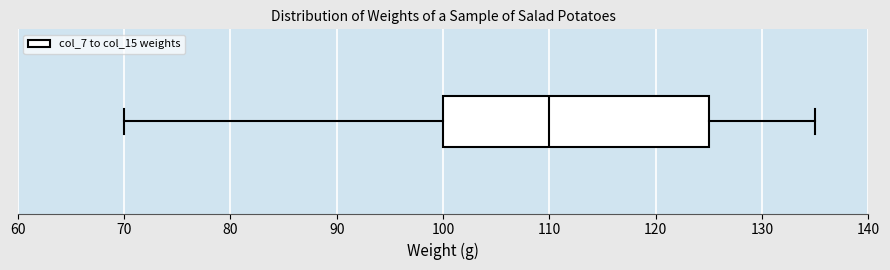

Where does the median line of the box sit on the x-axis? The values are not printed on the chart, so give them approximately, as read against the axis.

110